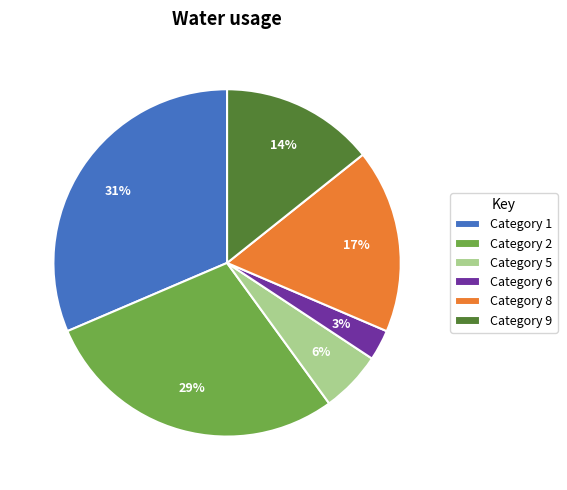

Which slice is the smallest?

Category 6